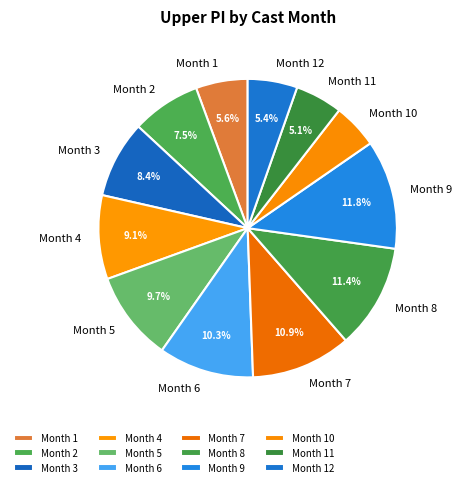

What is the ratio of the value at Month 11 to the value at Month 6?

0.5